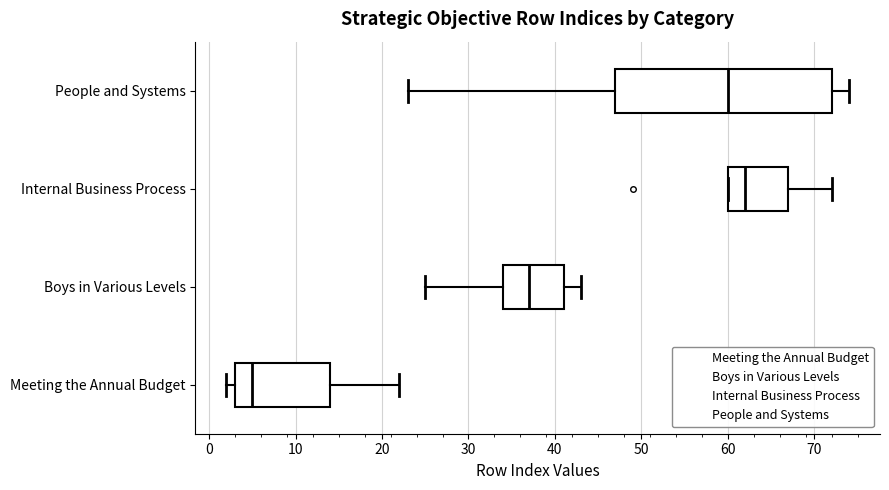

Which box is the widest, from its left edge to its right edge?

People and Systems